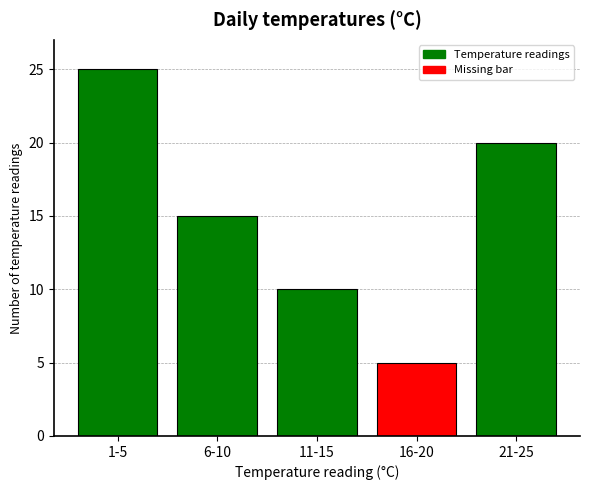

Reading right to left, what are all the values shown in this chart?

21-25=20	16-20=5	11-15=10	6-10=15	1-5=25